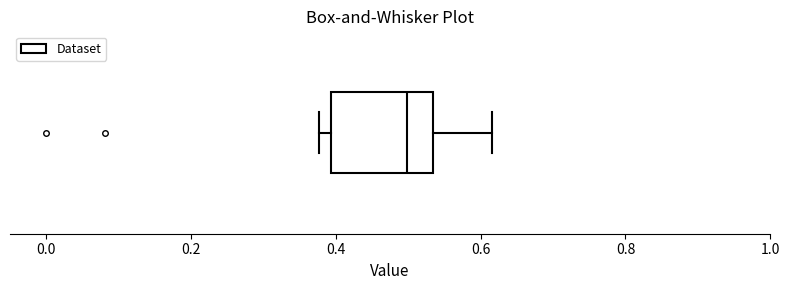

Read this box plot against the x-axis: the position of the median line, the range covered by the box, and the ends of both whiskers. The values are not printed on the chart, so give them approximately, as read against the axis.

median 0.50, box 0.40 to 0.54, whiskers 0.38 to 0.62